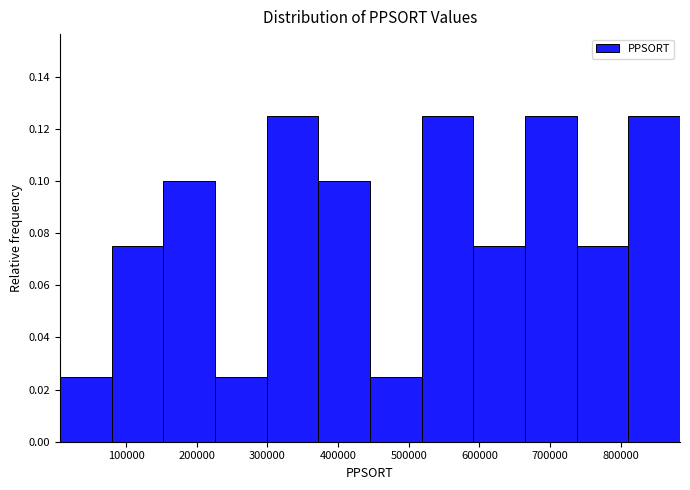

Reading left to right, transcribe this chart: for each bar, give the range it covers on the x-axis and its height. Neither the bar edges nor the heights are printed on the chart, so give them approximately, as read against the axes.

10000 to 80000: 0.026
80000 to 150000: 0.076
150000 to 230000: 0.100
230000 to 300000: 0.026
300000 to 370000: 0.126
370000 to 450000: 0.100
450000 to 520000: 0.026
520000 to 590000: 0.126
590000 to 660000: 0.076
660000 to 740000: 0.126
740000 to 810000: 0.076
810000 to 880000: 0.126